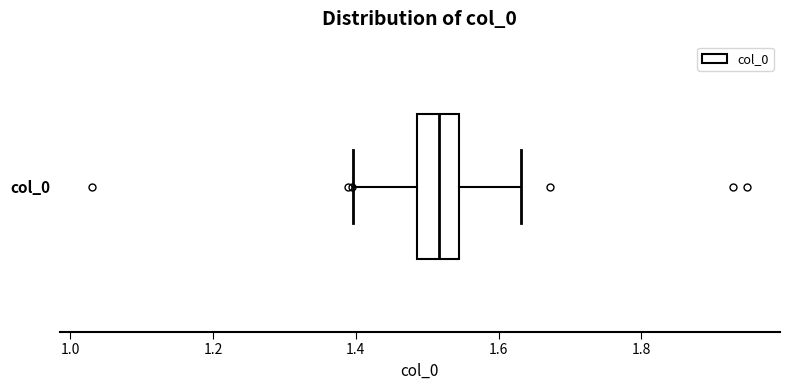

Transcribe this box plot: give where the median line is, the range the box spans, and where the two whiskers end, as read against the x-axis. The values are not printed on the chart, so give them approximately, as read against the axis.

median 1.52, box 1.48 to 1.54, whiskers 1.40 to 1.64